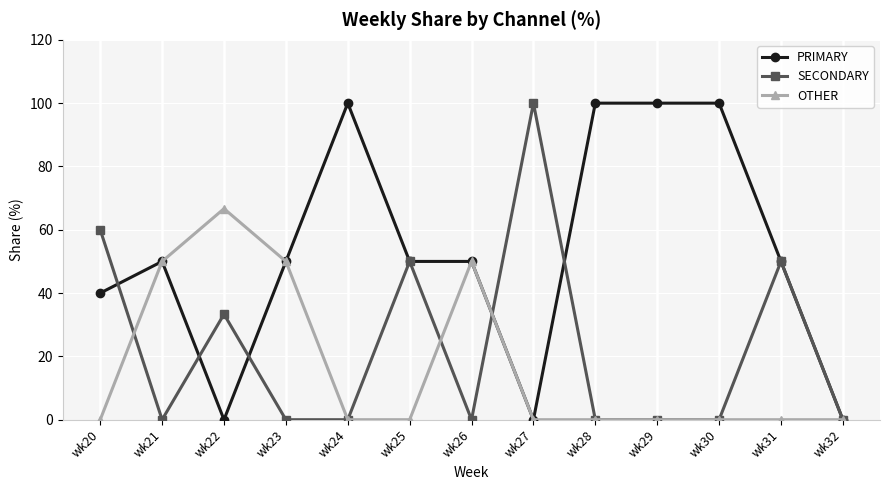

What is the difference between the highest and lowest values at wk22?

66.7